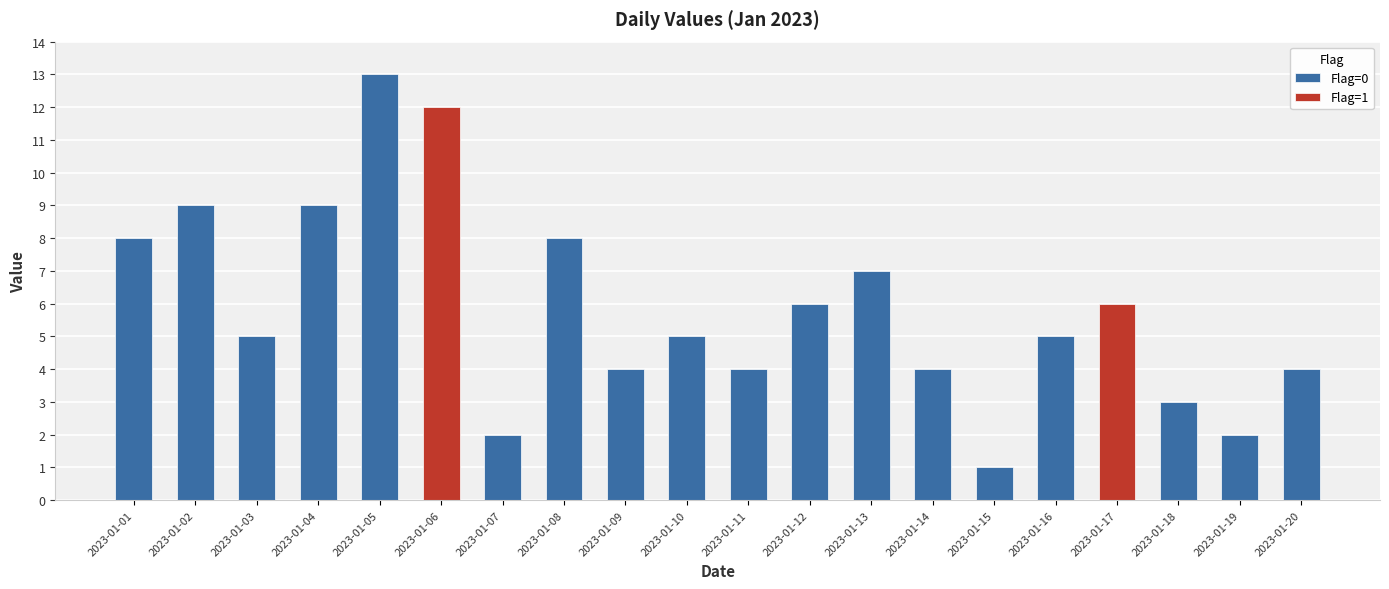

Reading left to right, what are all the values shown in this chart?

Value: 2023-01-01=8	2023-01-02=9	2023-01-03=5	2023-01-04=9	2023-01-05=13	2023-01-06=12	2023-01-07=2	2023-01-08=8	2023-01-09=4	2023-01-10=5	2023-01-11=4	2023-01-12=6	2023-01-13=7	2023-01-14=4	2023-01-15=1	2023-01-16=5	2023-01-17=6	2023-01-18=3	2023-01-19=2	2023-01-20=4
Flag: 2023-01-01=0	2023-01-02=0	2023-01-03=0	2023-01-04=0	2023-01-05=0	2023-01-06=1	2023-01-07=0	2023-01-08=0	2023-01-09=0	2023-01-10=0	2023-01-11=0	2023-01-12=0	2023-01-13=0	2023-01-14=0	2023-01-15=0	2023-01-16=0	2023-01-17=1	2023-01-18=0	2023-01-19=0	2023-01-20=0